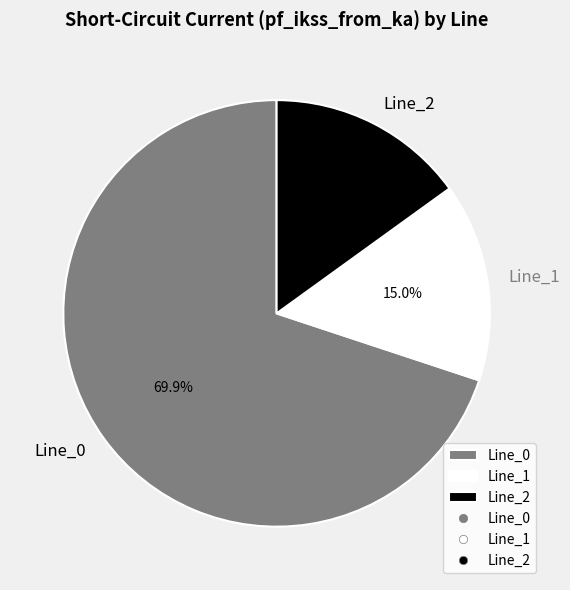

To the nearest percent, what is the difference between the Line_2 and Line_0 slice percentages?

55%